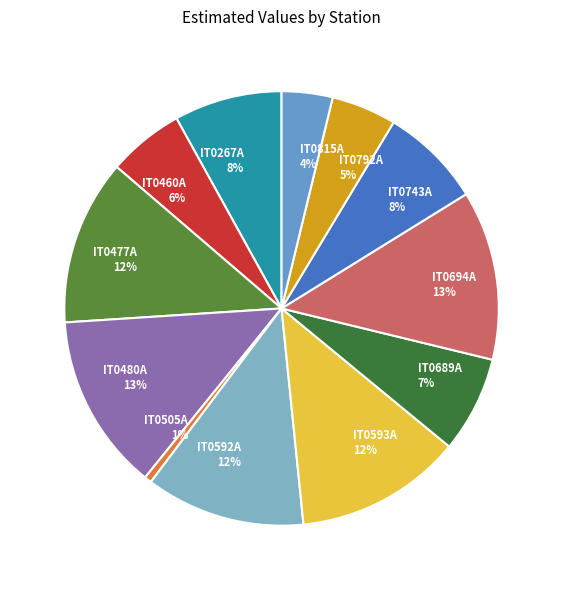

Is the sum of IT0689A and IT0267A greater than half?

No